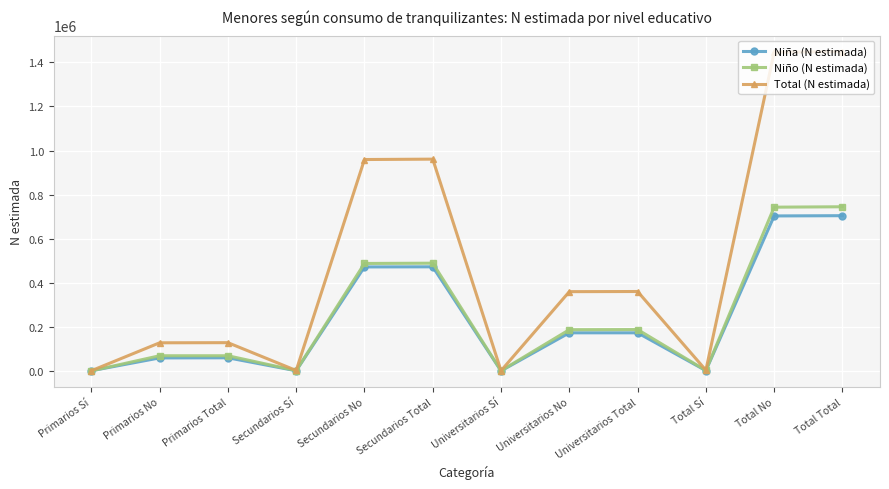

What is the highest value of the Niña (N estimada) series?

704371